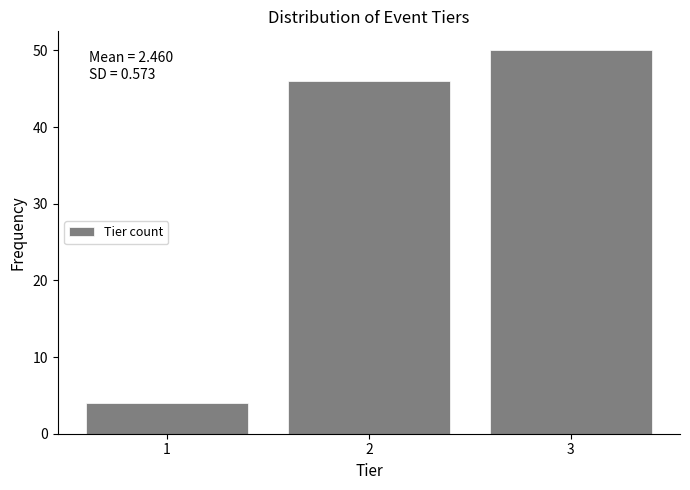

Which range on the x-axis has the tallest bar?

2.5 to 3.5